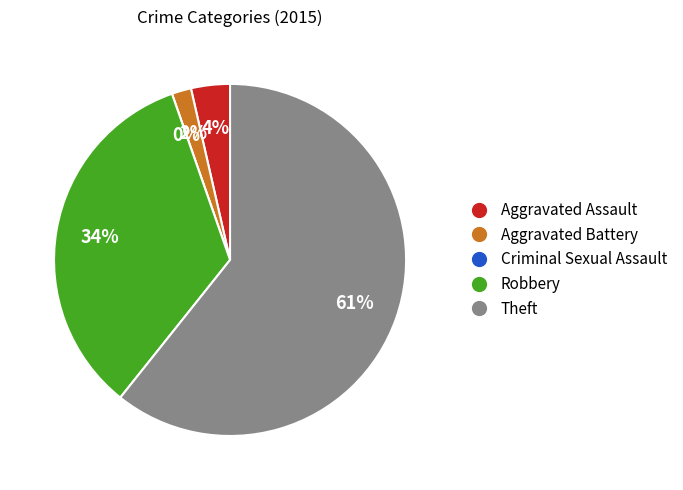

True or false: Aggravated Assault accounts for 4% of the total.

True